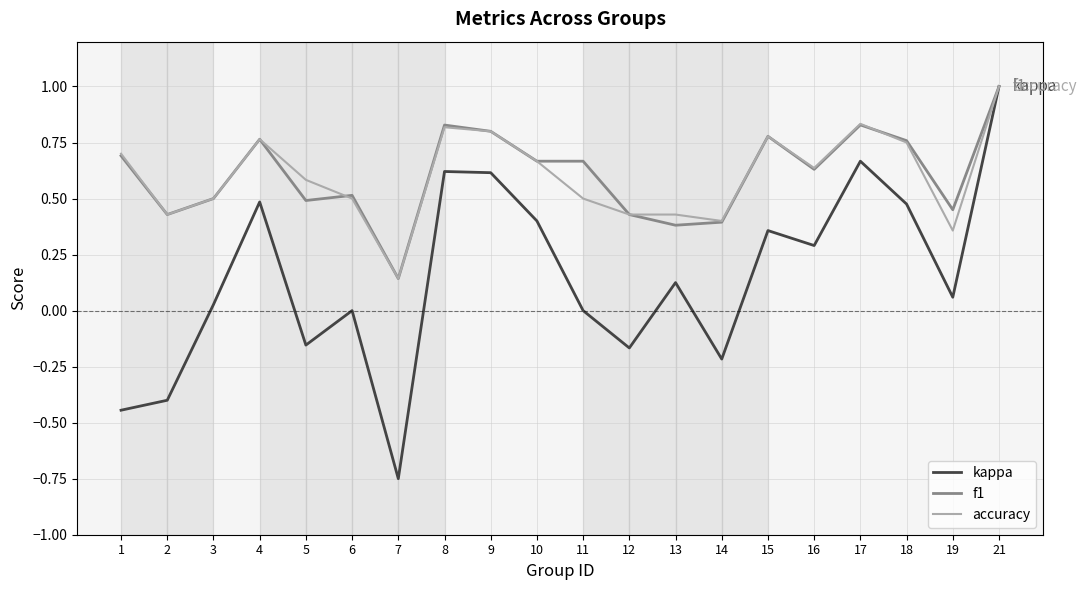

Is it true that kappa equals -0.2 at 12?

True